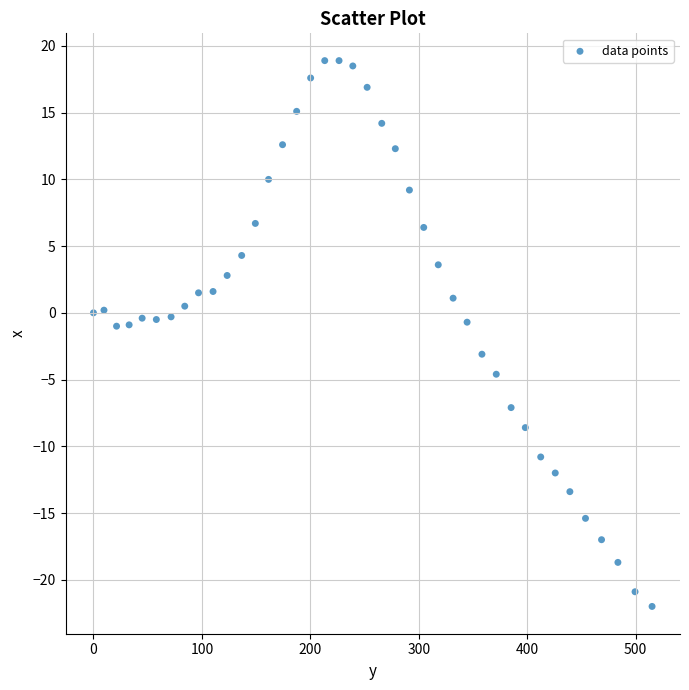

What is the range of Y values (max minus min)?

40.9